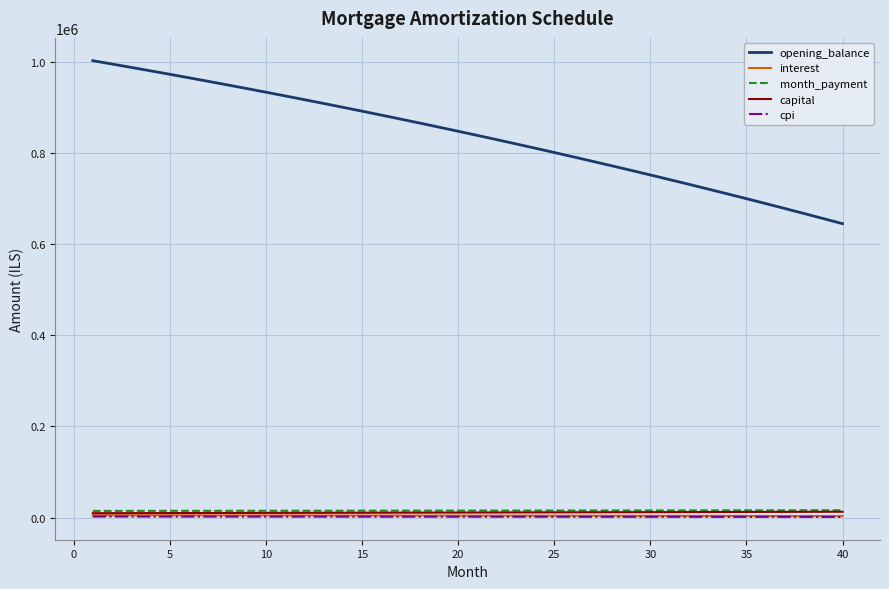

Count the number of data series in this chart.

5